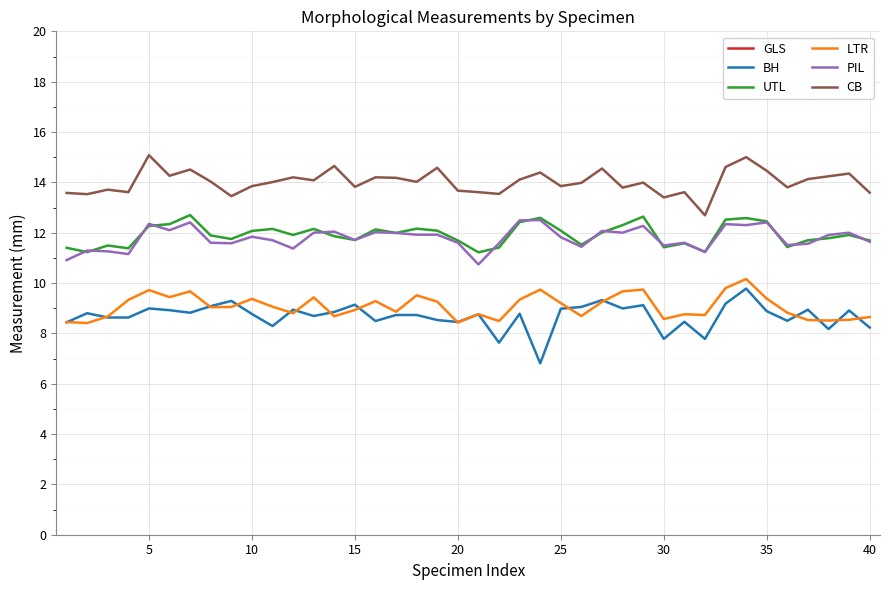

Is it true that LTR equals 8.6 at 30?

True